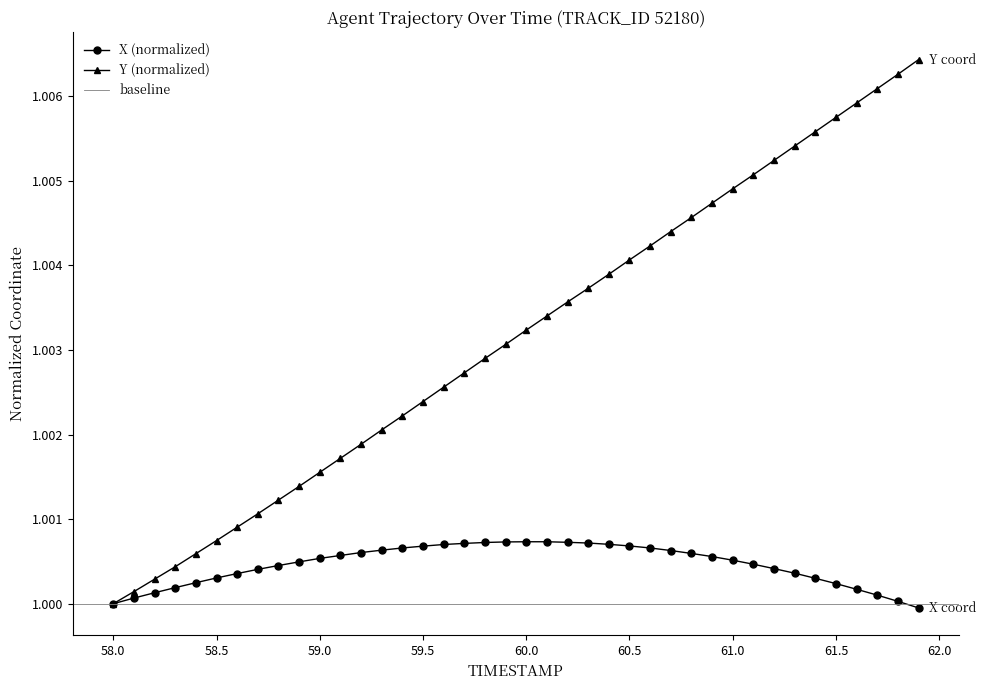

True or false: X has more than 1 interior local peaks.

False